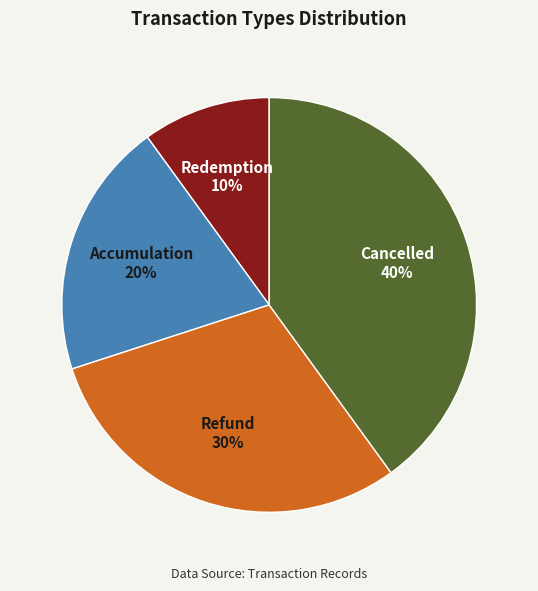

Does any single category account for the majority?

No